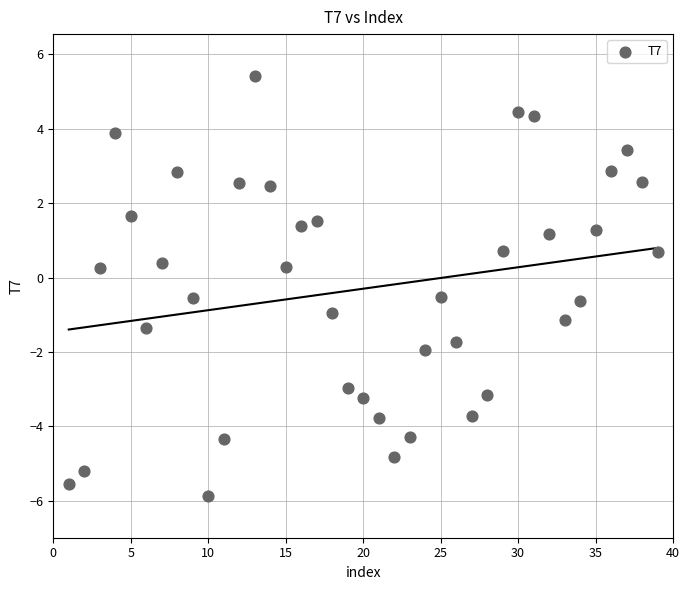

What is the range of X values (max minus min)?

38.0